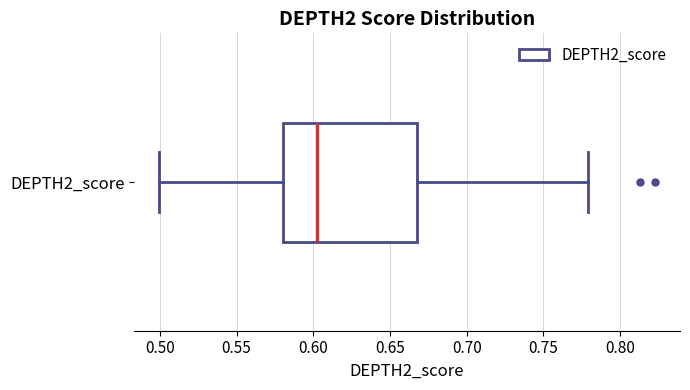

Where does the left whisker of the box for DEPTH2_score end on the x-axis? The values are not printed on the chart, so give them approximately, as read against the axis.

0.50